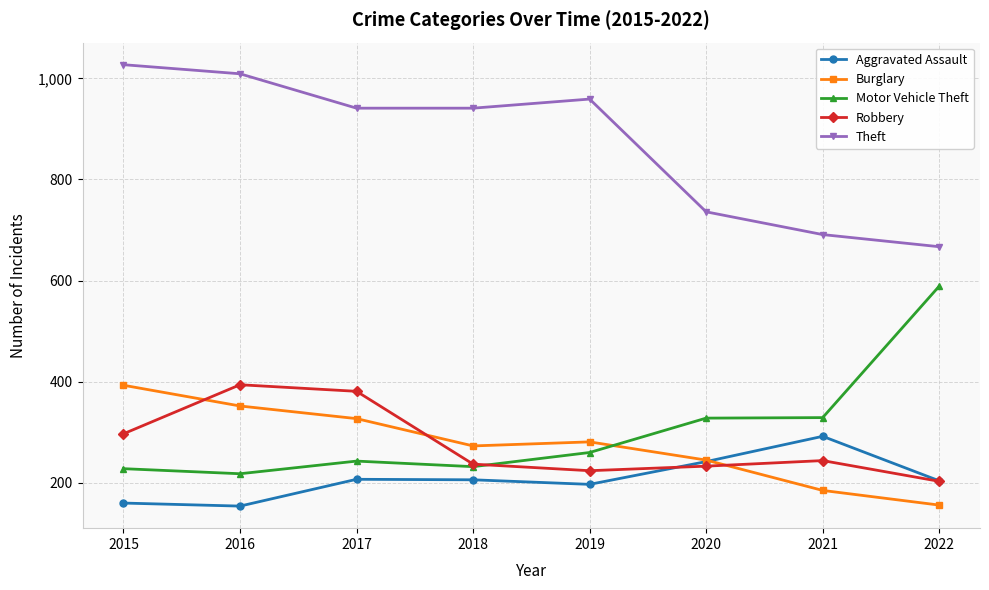

Rank the series at 2015 from highest to lowest value.

Theft, Burglary, Robbery, Motor Vehicle Theft, Aggravated Assault